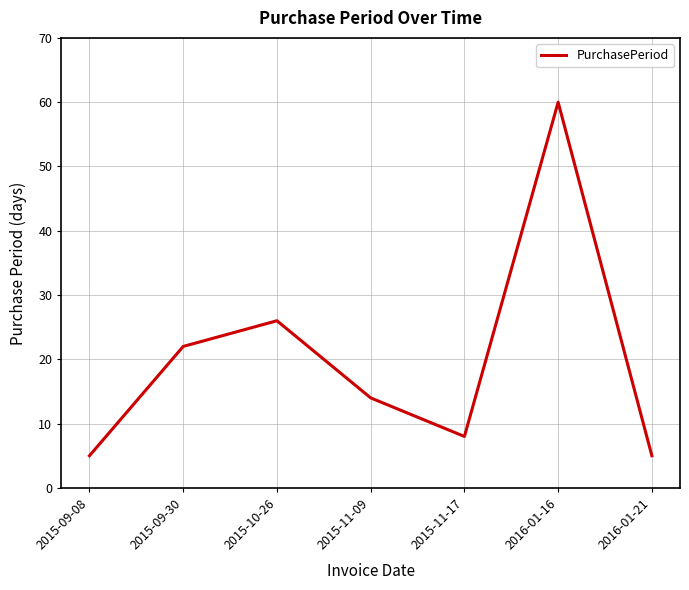

What is the sum of all values?

140